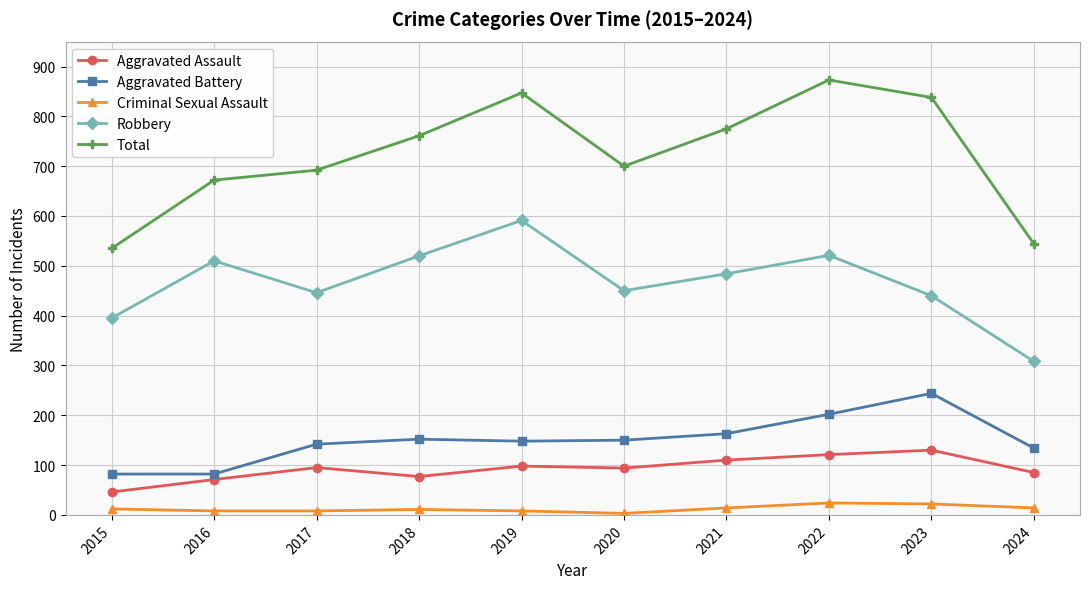

Rank the series at 2017 from lowest to highest value.

Criminal Sexual Assault, Aggravated Assault, Aggravated Battery, Robbery, Total